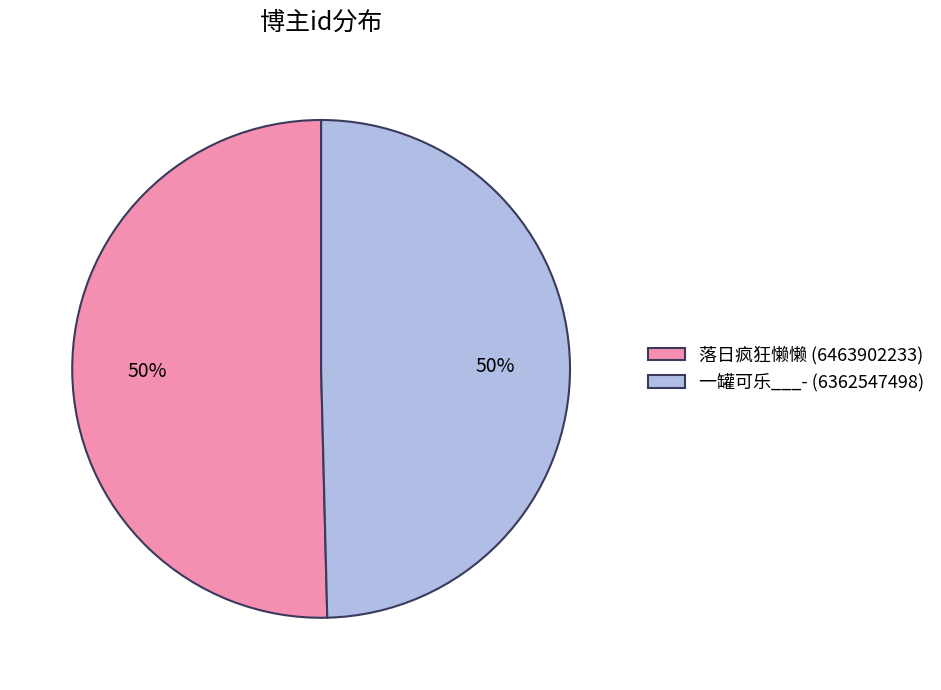

To the nearest percent, what percentage of the pie is 落日疯狂懒懒?

50%